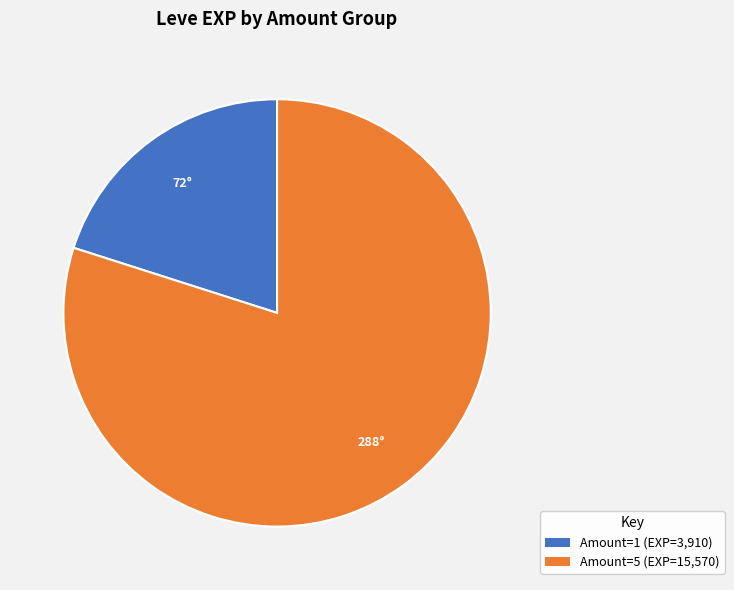

Is there any slice that represents more than half of the pie?

Yes